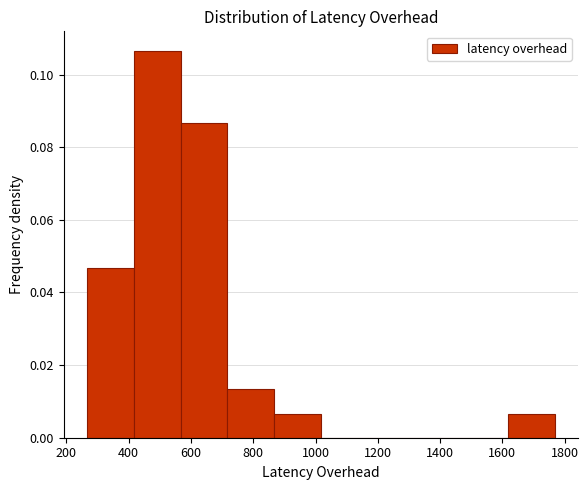

Reading left to right, transcribe this chart: for each bar, give the range it covers on the x-axis and its height. Neither the bar edges nor the heights are printed on the chart, so give them approximately, as read against the axes.

260 to 420: 0.046
420 to 560: 0.106
560 to 720: 0.086
720 to 860: 0.014
860 to 1020: 0.006
1020 to 1160: 0
1160 to 1320: 0
1320 to 1460: 0
1460 to 1620: 0
1620 to 1760: 0.006